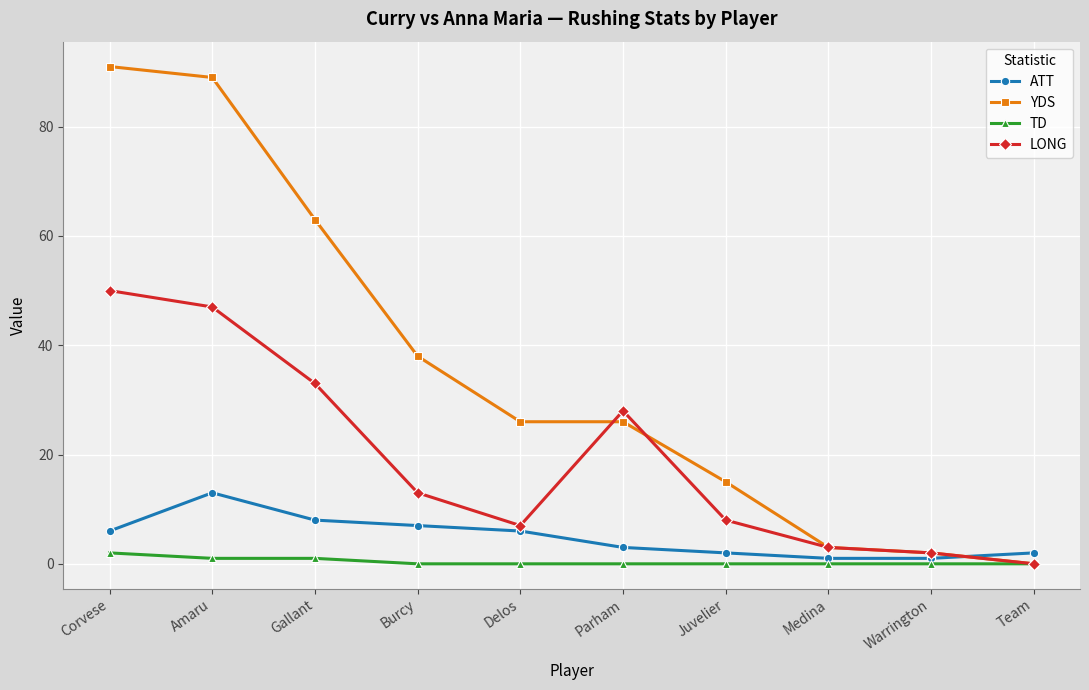

True or false: LONG has more than 0 points higher than both neighbors.

True